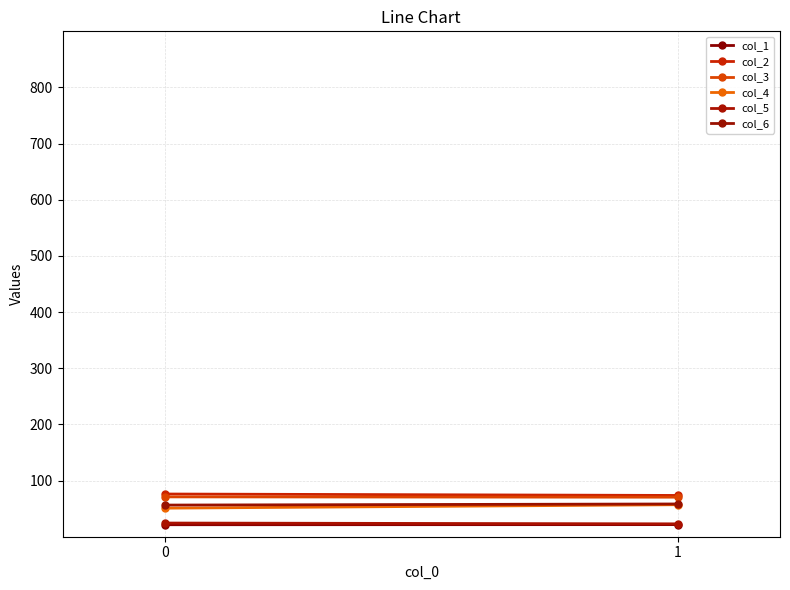

What is the lowest value of the col_3 series?

70.4